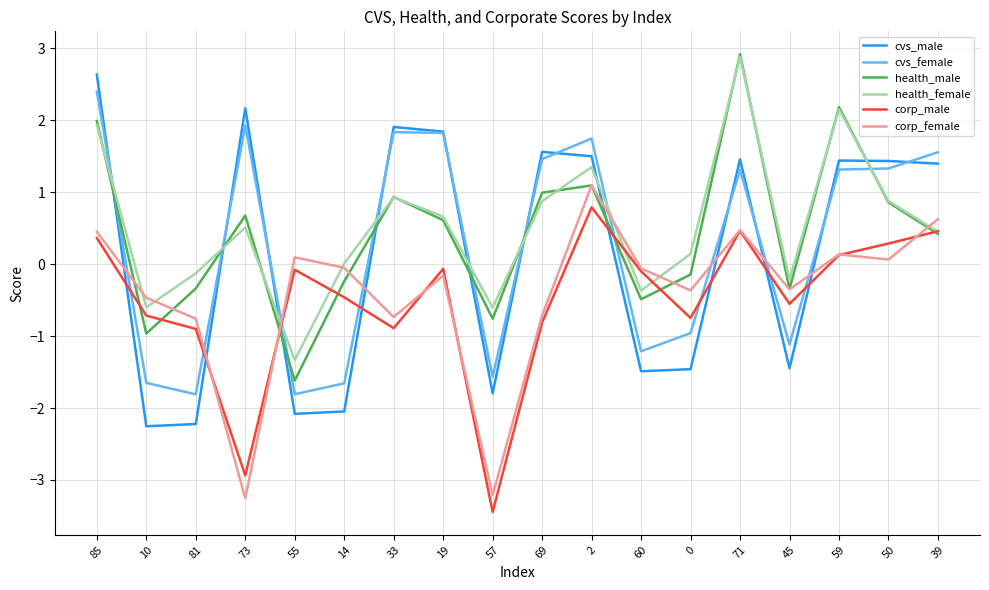

After their last crossing, which series has the higher values: cvs_female or corp_male?

cvs_female